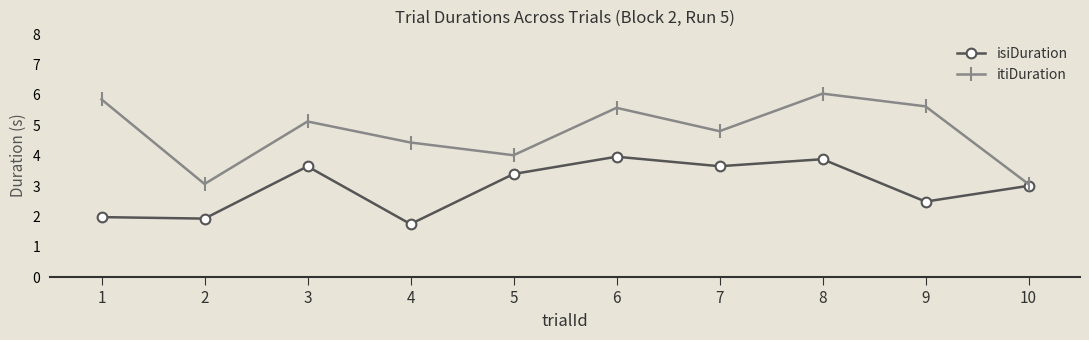

What is the difference between the maximum and minimum values in the isiDuration series?

2.2